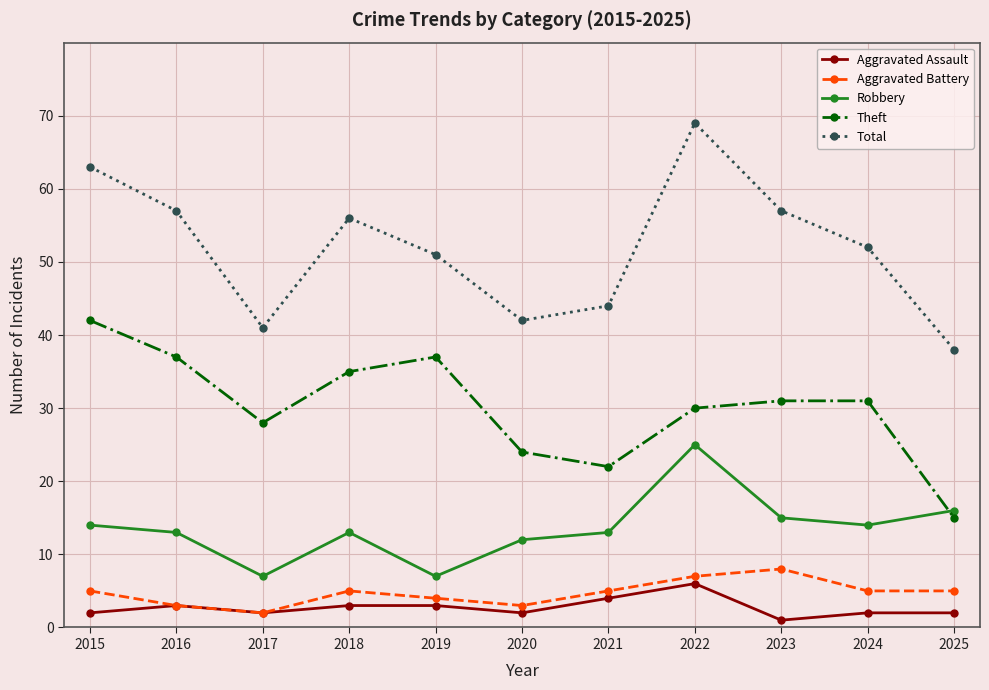

Reading right to left, transcribe all the data shown in this chart.

Aggravated Assault: 2025=2	2024=2	2023=1	2022=6	2021=4	2020=2	2019=3	2018=3	2017=2	2016=3	2015=2
Aggravated Battery: 2025=5	2024=5	2023=8	2022=7	2021=5	2020=3	2019=4	2018=5	2017=2	2016=3	2015=5
Robbery: 2025=16	2024=14	2023=15	2022=25	2021=13	2020=12	2019=7	2018=13	2017=7	2016=13	2015=14
Theft: 2025=15	2024=31	2023=31	2022=30	2021=22	2020=24	2019=37	2018=35	2017=28	2016=37	2015=42
Total: 2025=38	2024=52	2023=57	2022=69	2021=44	2020=42	2019=51	2018=56	2017=41	2016=57	2015=63